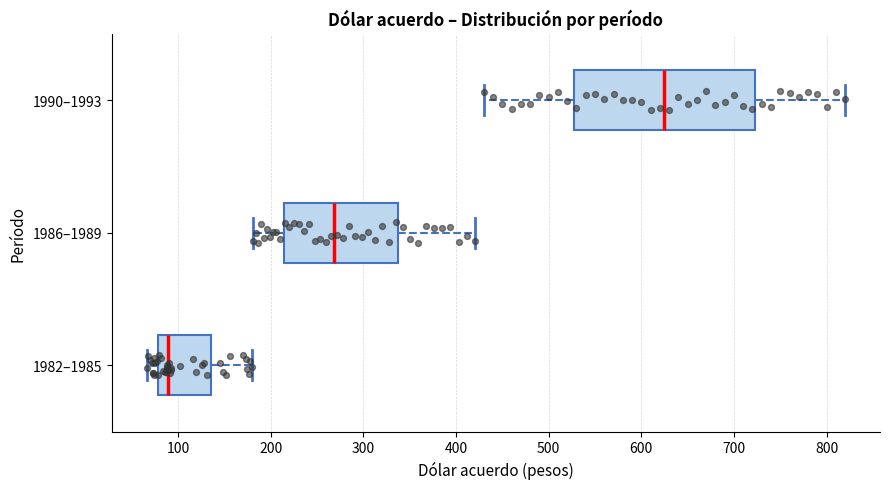

Which box's median line is the furthest to the left?

1982–1985